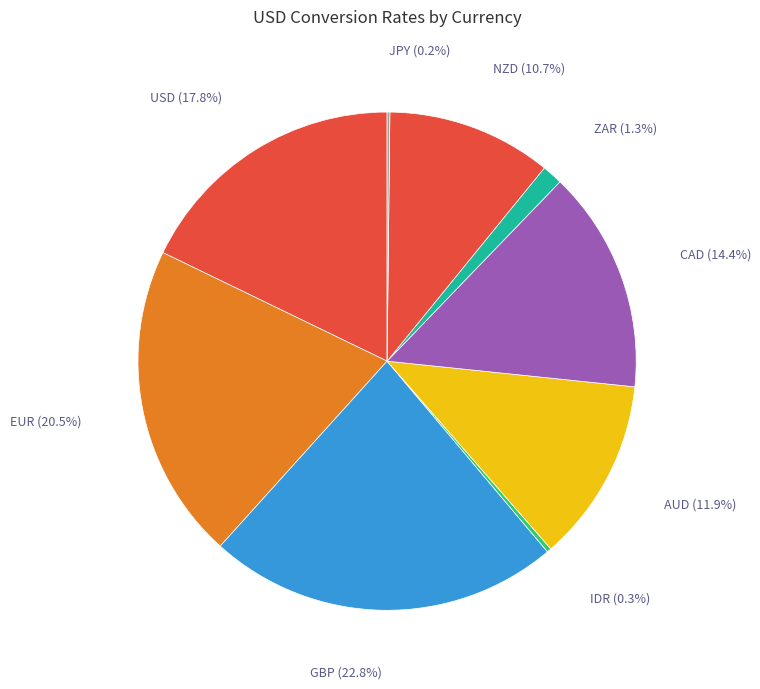

To the nearest percent, what is the difference between the largest and smallest slice percentages?

23%